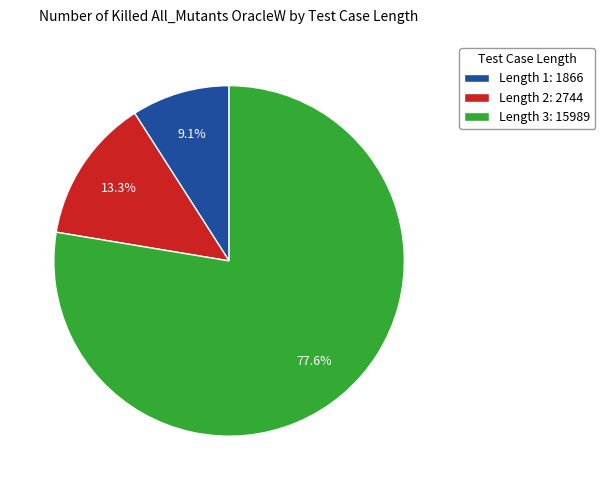

Does Length 1: 1866 account for over 50% of the chart?

No